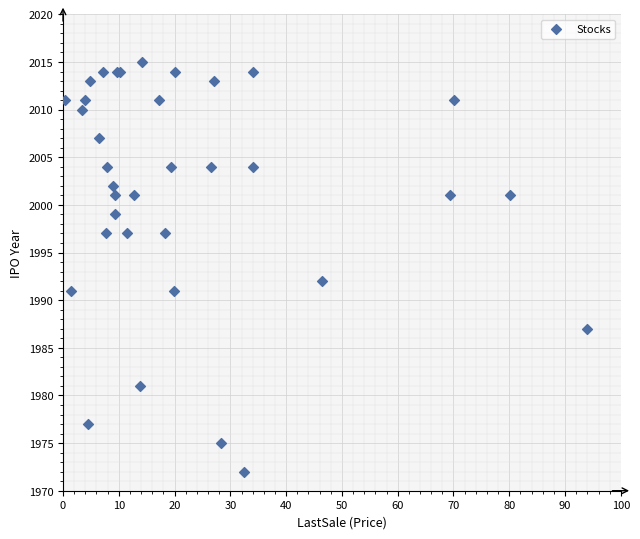

What Y value in the scatter plot is closest to 1993?

1992